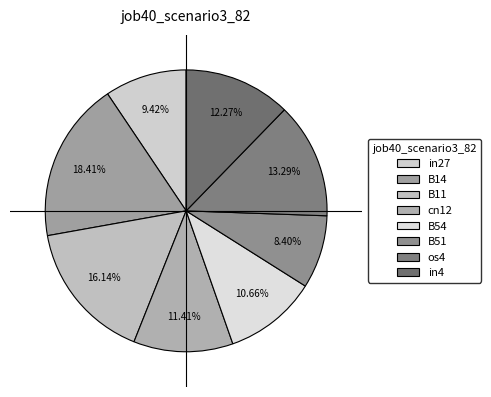

The in27 slice represents 4% of the pie. True or false?

False